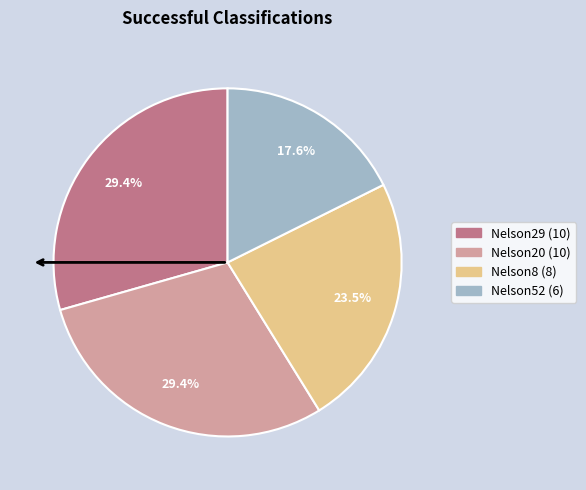

How many segments does this pie chart have?

4